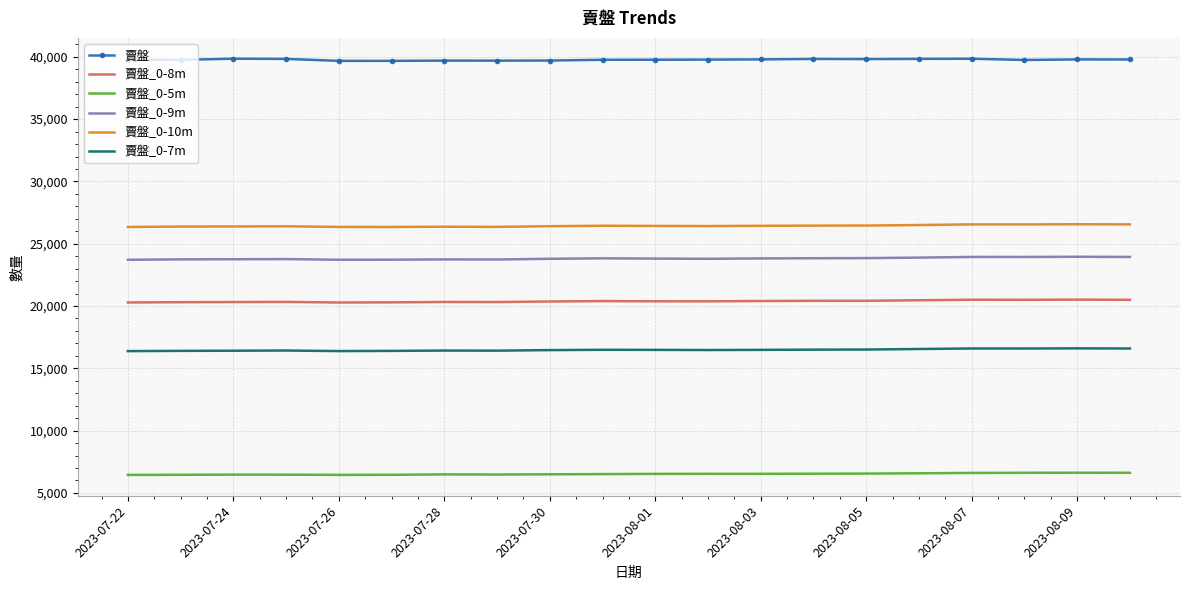

Which series has the largest total across all categories?

賣盤